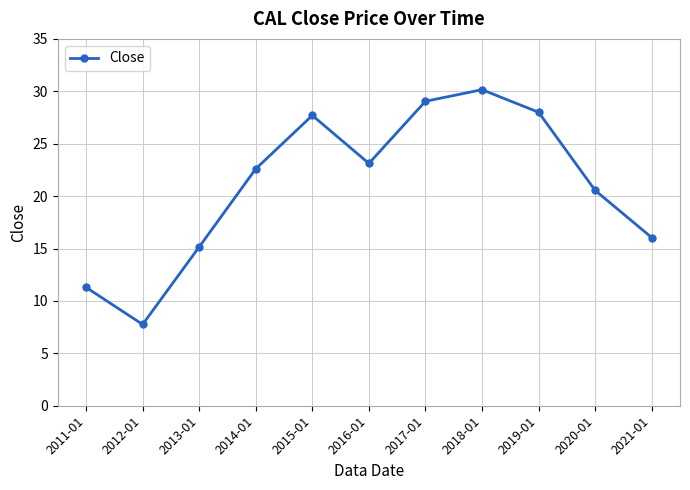

What is the sum of all values?

231.4